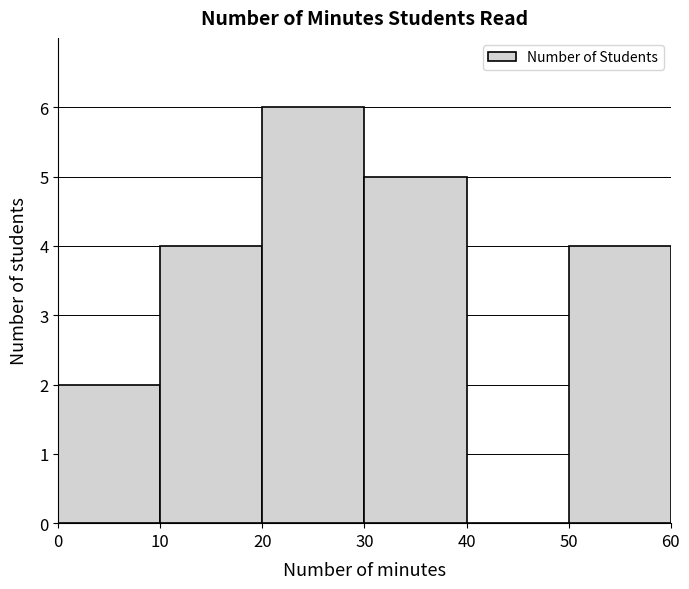

Reading left to right, transcribe this chart: for each bar, give the range it covers on the x-axis and its height. The values are not printed on the chart, so give them approximately, as read against the axis.

0 to 10: 2
10 to 20: 4
20 to 30: 6
30 to 40: 5
40 to 50: 0
50 to 60: 4